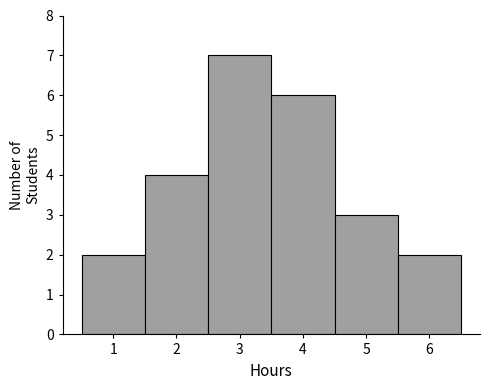

Over which range of the x-axis is the bar tallest?

2.5 to 3.5